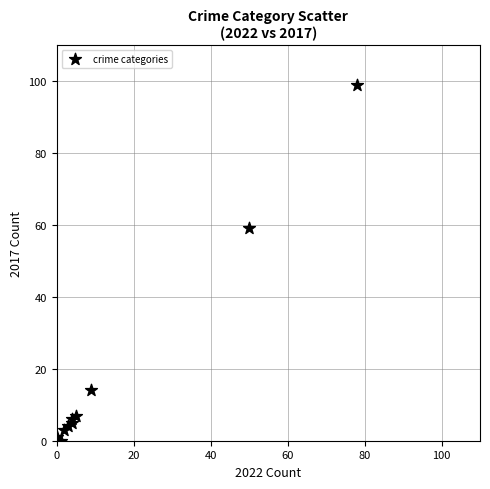

What Y value in the scatter plot is closest to 49?

59